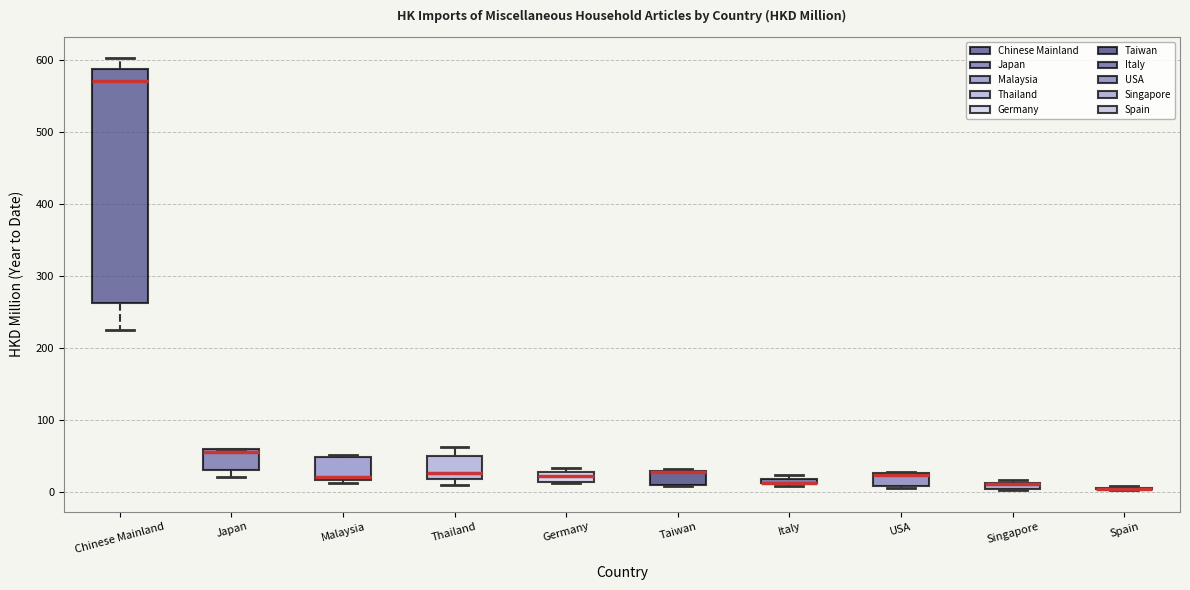

Comparing the boxes themselves (not the whiskers), which one is the tallest?

Chinese Mainland